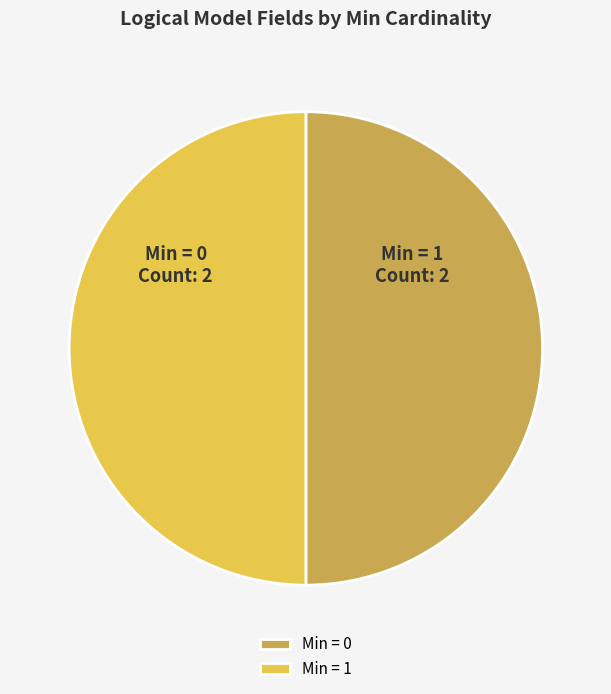

Do Min = 1 and Min = 0 together represent more than half of the pie?

Yes